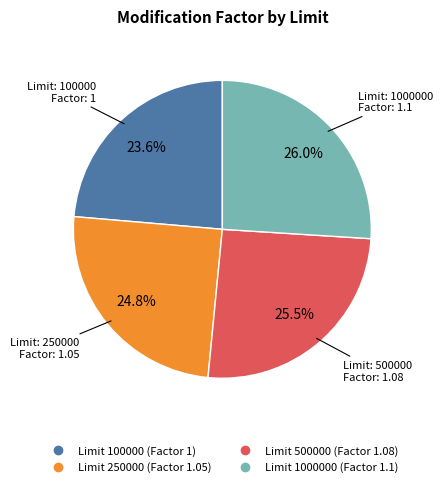

Is there a majority slice in this chart?

No